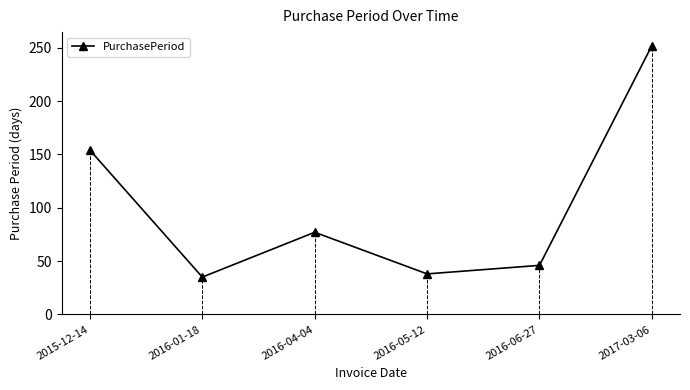

What is the label of the 2nd point from the left?

2016-01-18